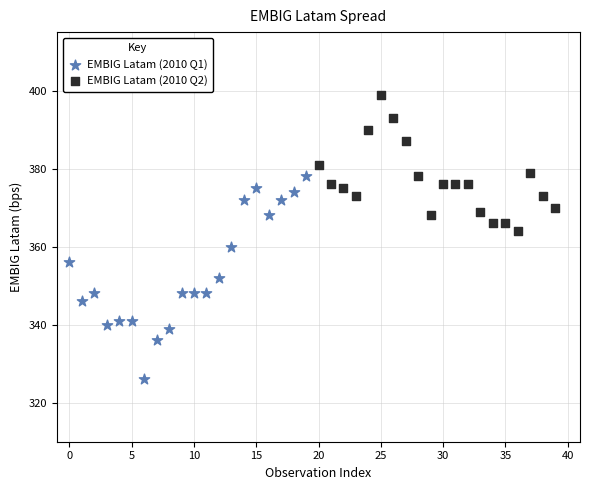

Which series has the widest spread of Y values?

EMBIG Latam (2010 Q1)